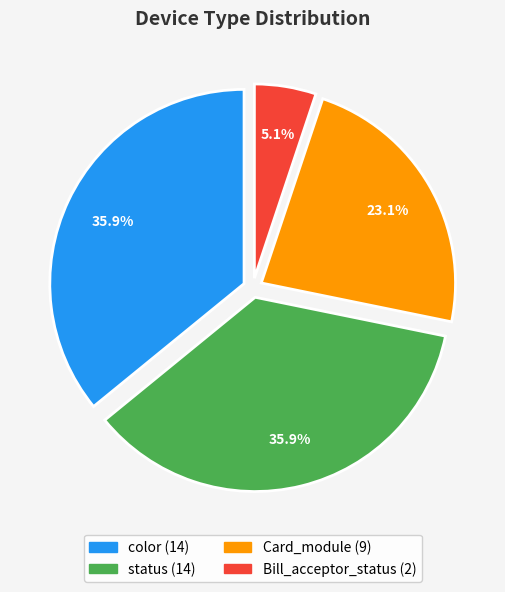

Does any single category account for the majority?

No